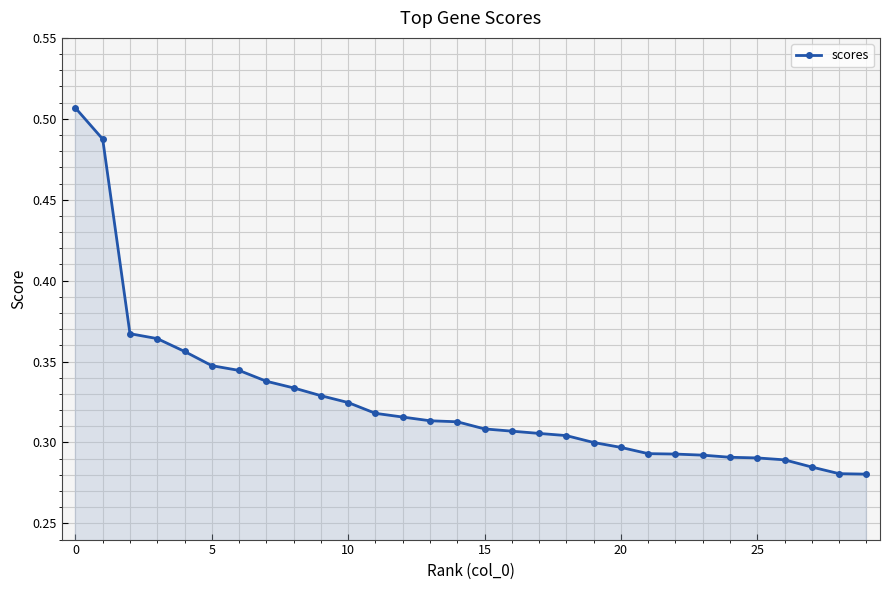

True or false: the data shows 0.3 at 20.

True